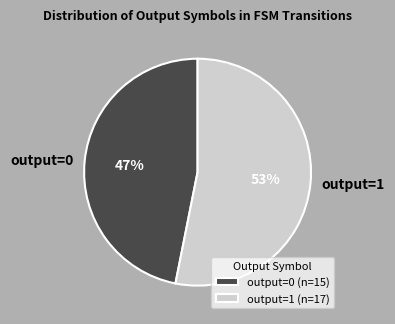

Which category has the biggest portion of the pie?

output=1